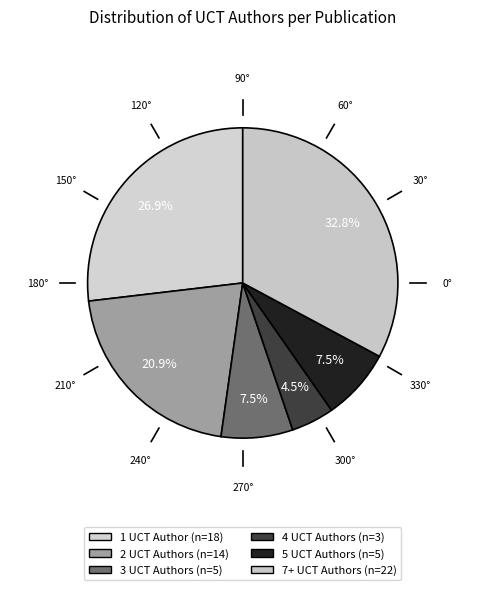

Which category has the smallest portion of the pie?

4 UCT Authors